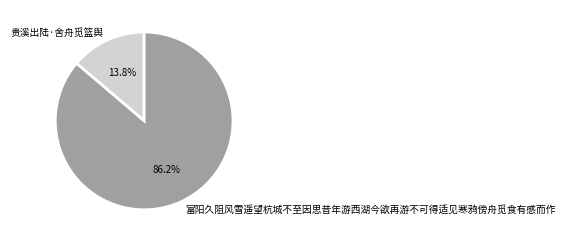

Count the number of slices in the pie.

2